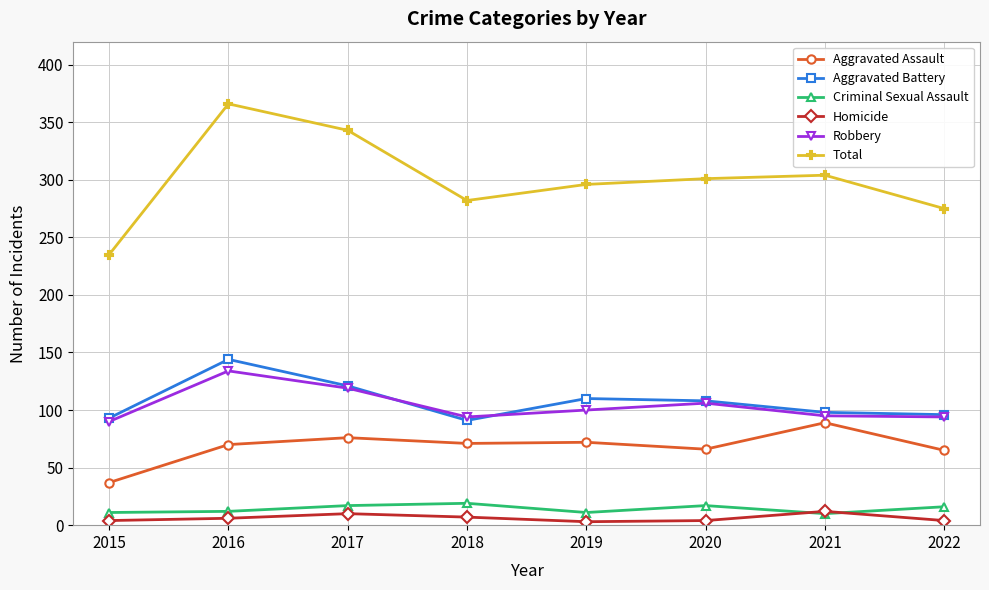

What is the approximate value of Aggravated Battery at 2022, to the nearest 5?

95